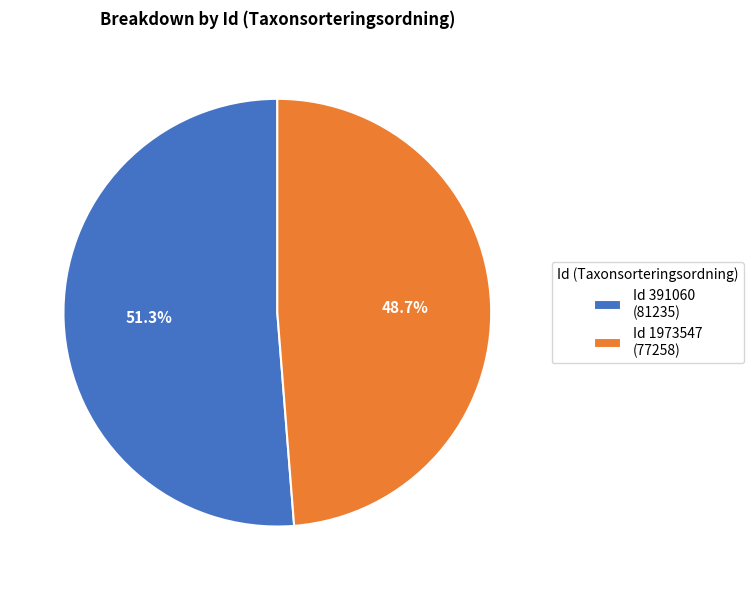

Does Id 1973547 (77258) account for over 50% of the chart?

No